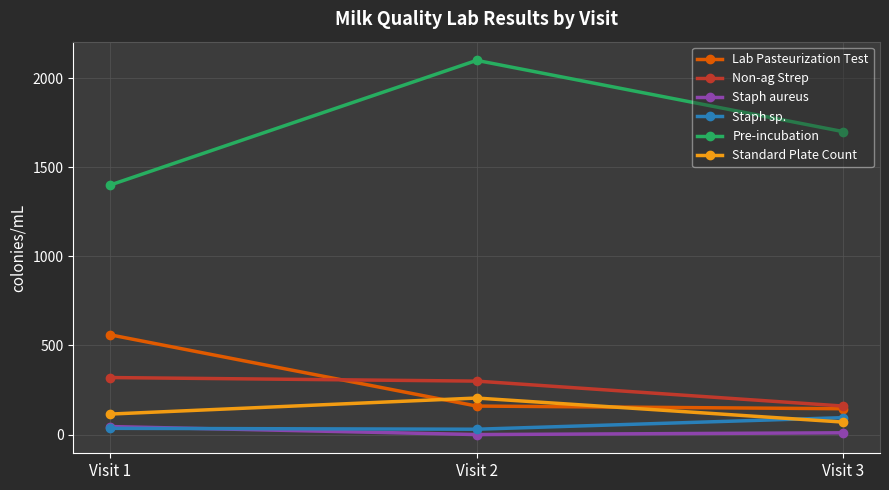

Is it true that Lab Pasteurization Test equals 912 at Visit 1?

False